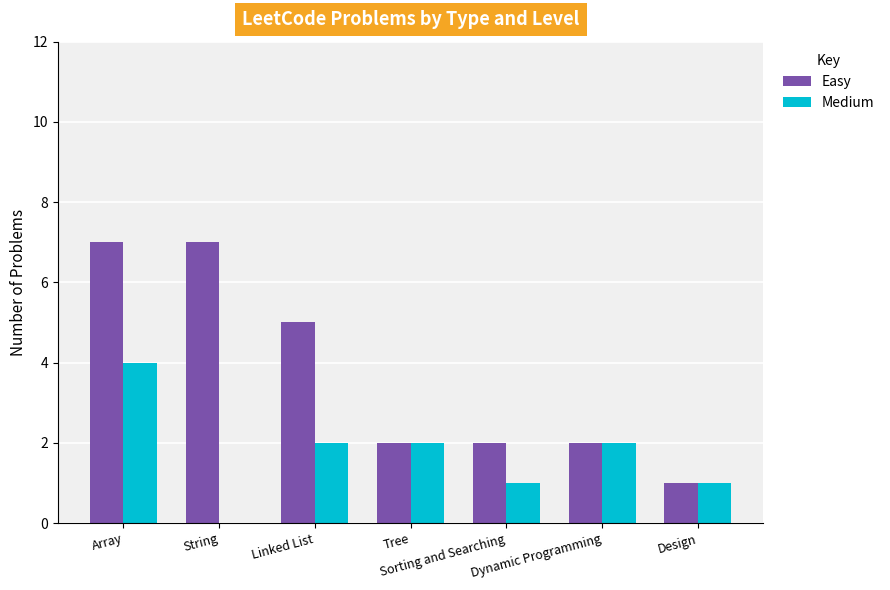

Between Sorting and Searching and Dynamic Programming, which series saw the biggest shift?

Medium